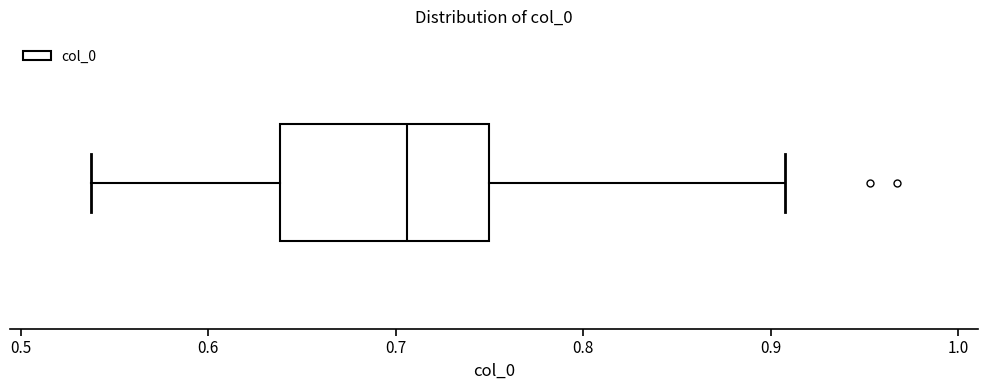

Transcribe this box plot: give where the median line is, the range the box spans, and where the two whiskers end, as read against the x-axis. The values are not printed on the chart, so give them approximately, as read against the axis.

median 0.71, box 0.64 to 0.75, whiskers 0.54 to 0.91